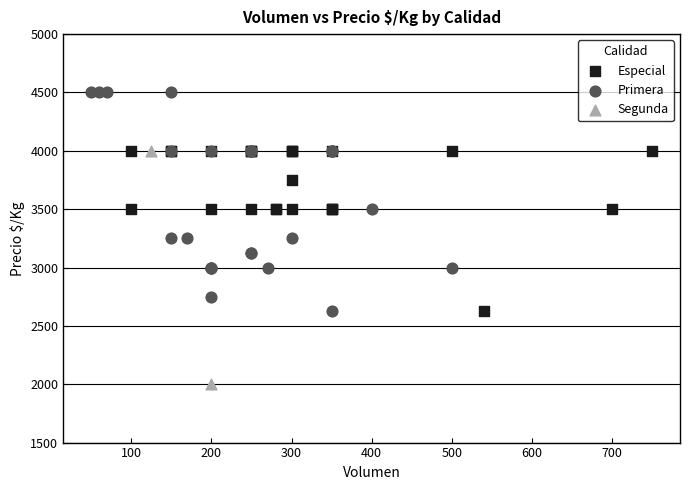

What are all the series names shown in the legend?

Especial, Primera, Segunda